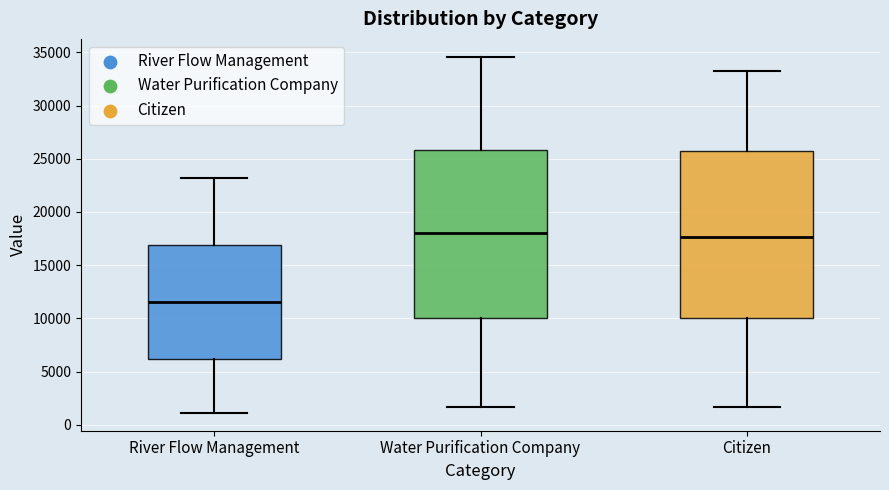

Reading left to right, read every box against the y-axis: the position of its median line, the range the box covers, and the ends of its whiskers. The values are not printed on the chart, so give them approximately, as read against the axis.

River Flow Management: median 11500, box 6000 to 17000, whiskers 1000 to 23000
Water Purification Company: median 18000, box 10000 to 26000, whiskers 1500 to 34500
Citizen: median 17500, box 10000 to 25500, whiskers 1500 to 33000